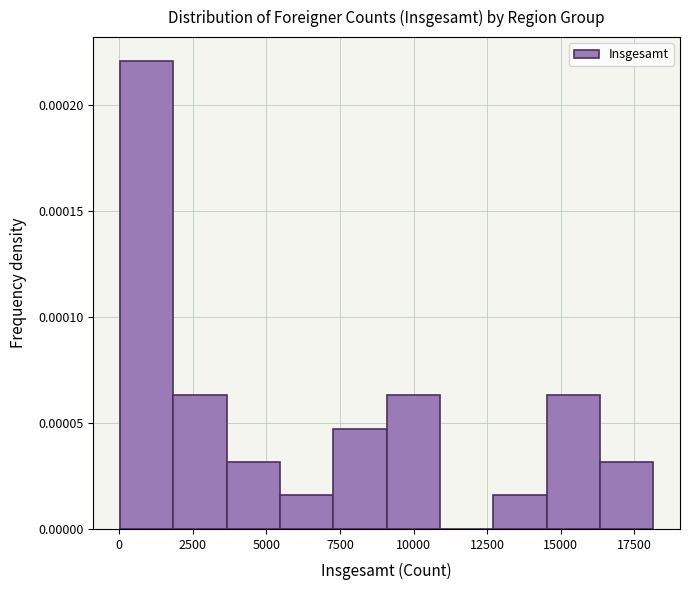

Around what value on the x-axis is the tallest bar? Give the approximate position of its centre, as read against the axis.

1000